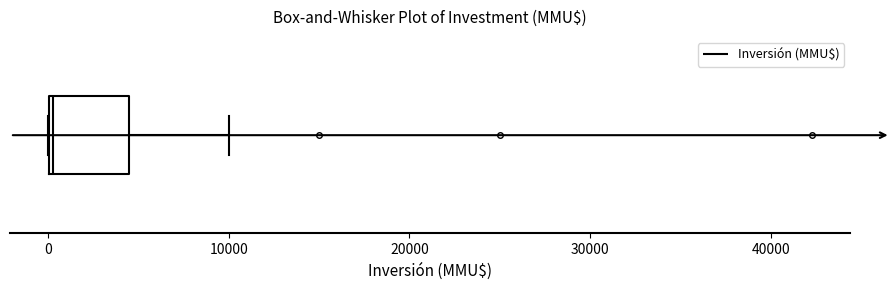

Read this box plot against the x-axis: the position of the median line, the range covered by the box, and the ends of both whiskers. The values are not printed on the chart, so give them approximately, as read against the axis.

median 0, box 0 to 4000, whiskers 0 to 10000